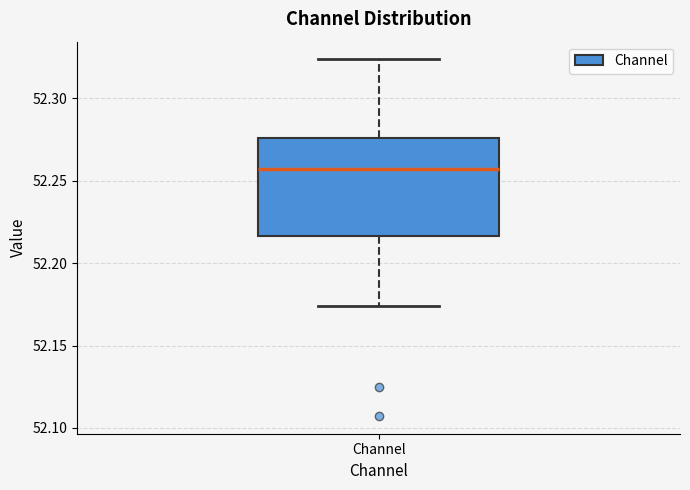

Read this box plot against the y-axis: the position of the median line, the range covered by the box, and the ends of both whiskers. The values are not printed on the chart, so give them approximately, as read against the axis.

median 52.255, box 52.215 to 52.275, whiskers 52.175 to 52.325